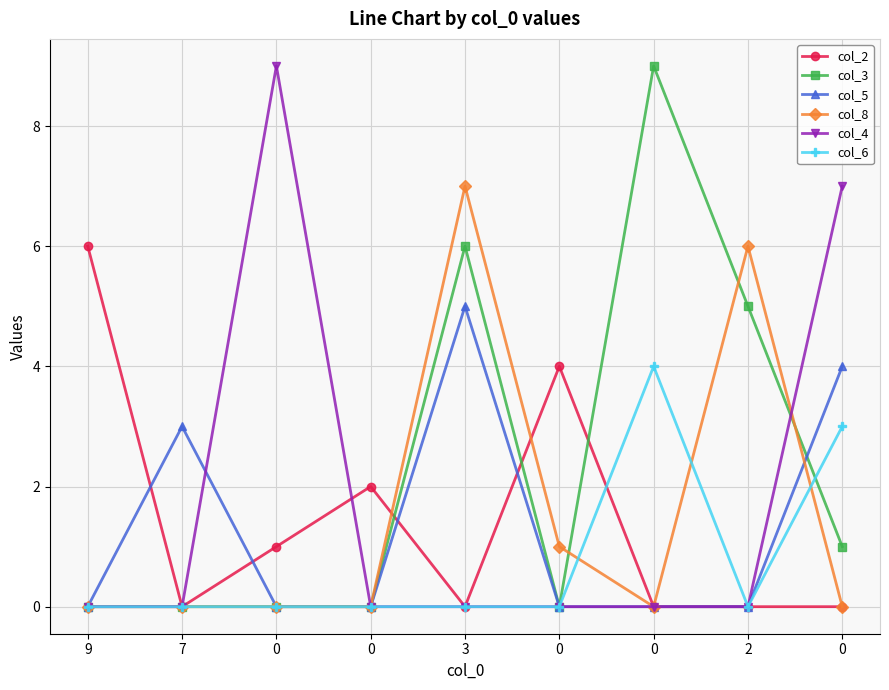

Is this an area chart (filled region under the line)?

No